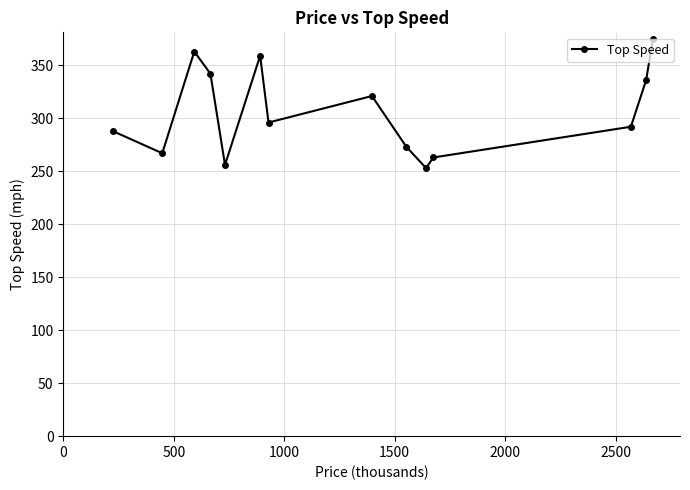

What is the value of the 1st point from the left?

288